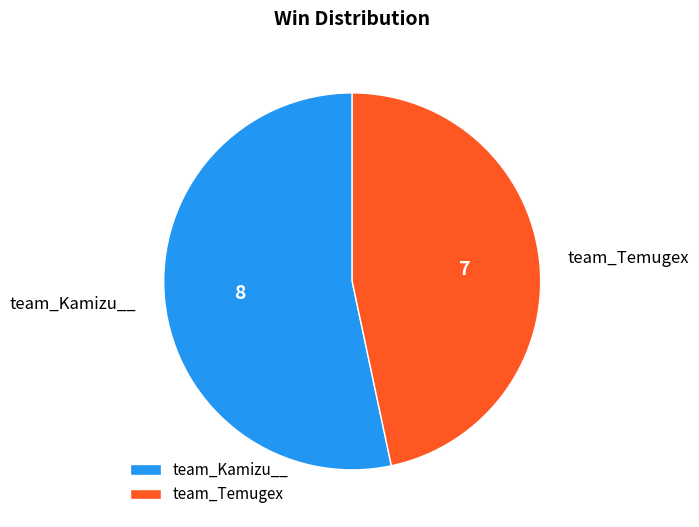

Which slice is the smallest?

team_Temugex